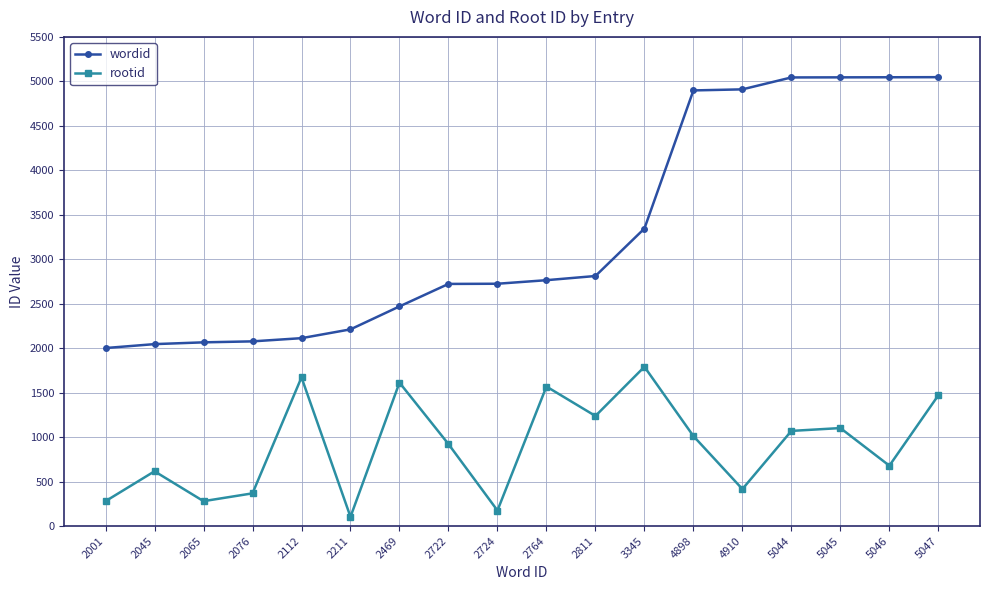

True or false: wordid and rootid intersect in this chart.

False